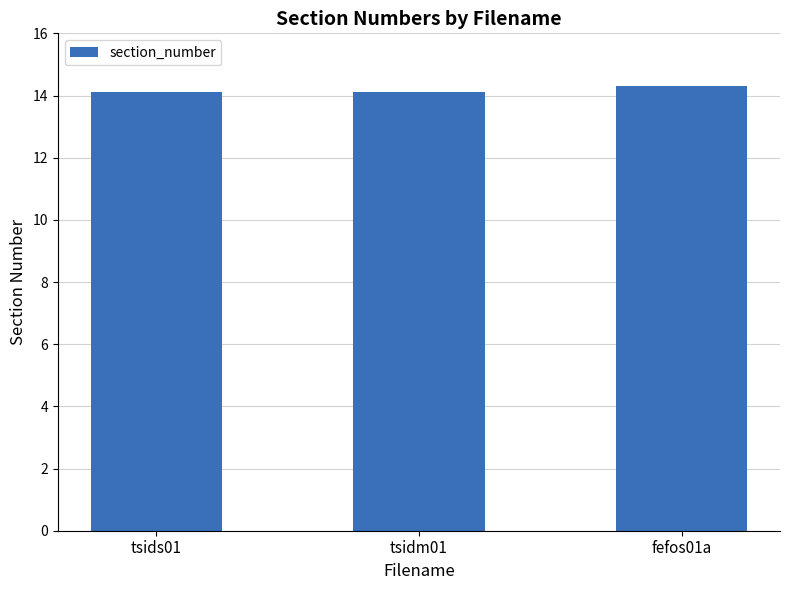

How many values are between 14 and 15?

3